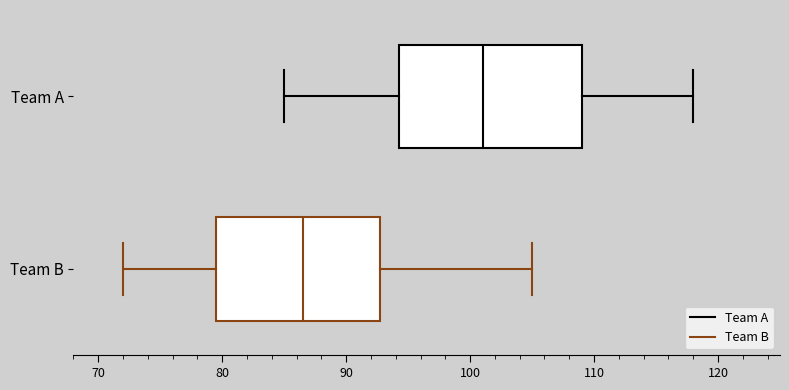

Where does the median line of the box for Team A sit on the x-axis? The values are not printed on the chart, so give them approximately, as read against the axis.

101